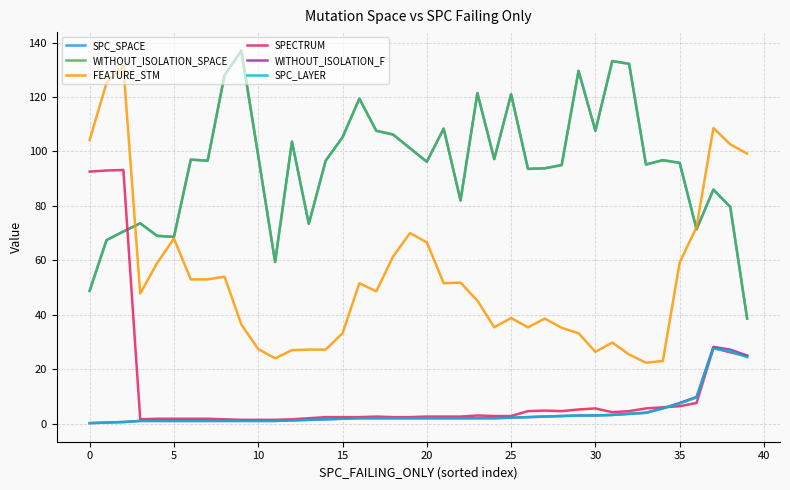

True or false: SPC_LAYER and WITHOUT_ISOLATION_F intersect in this chart.

False